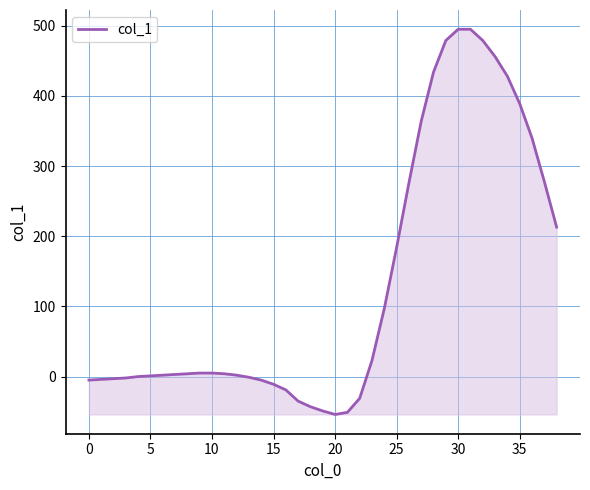

Does the chart display data point markers on the line(s)?

No